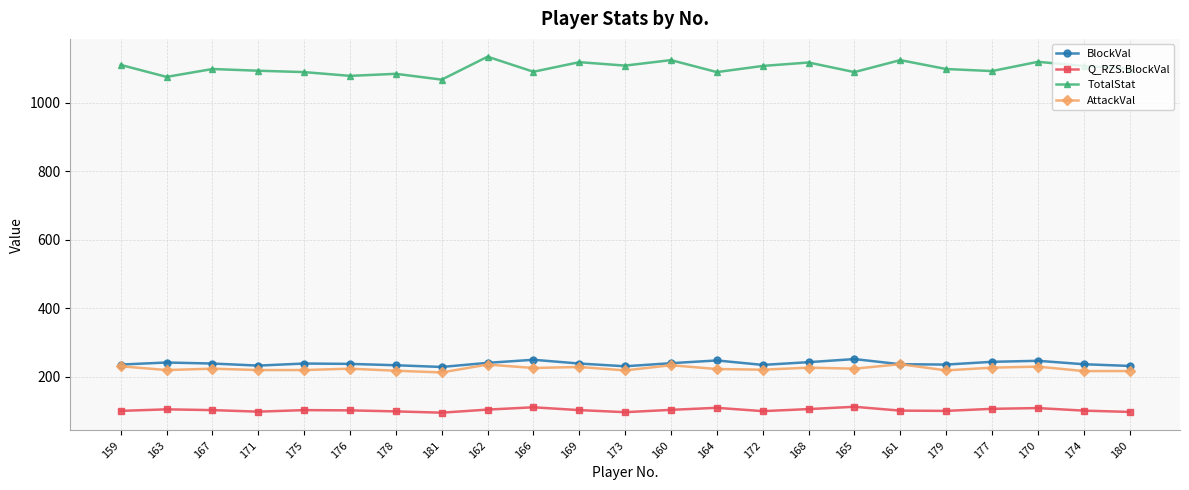

What is the difference between the maximum and minimum values in the TotalStat series?

67.0